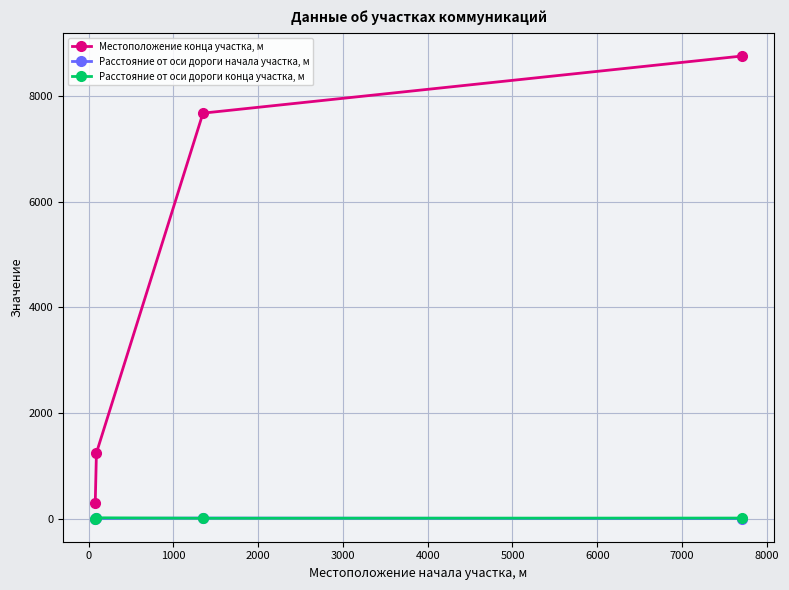

True or false: Расстояние от оси дороги начала участка, м has more than 2 interior local peaks.

False